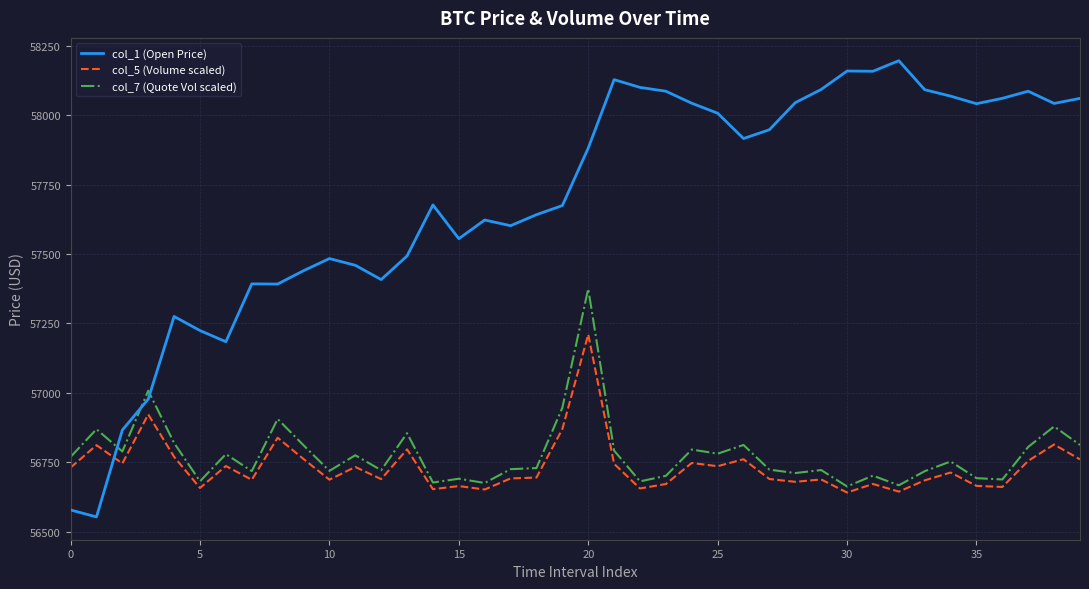

What is the difference between the maximum and minimum values in the col_1 (Open Price) series?

1642.8